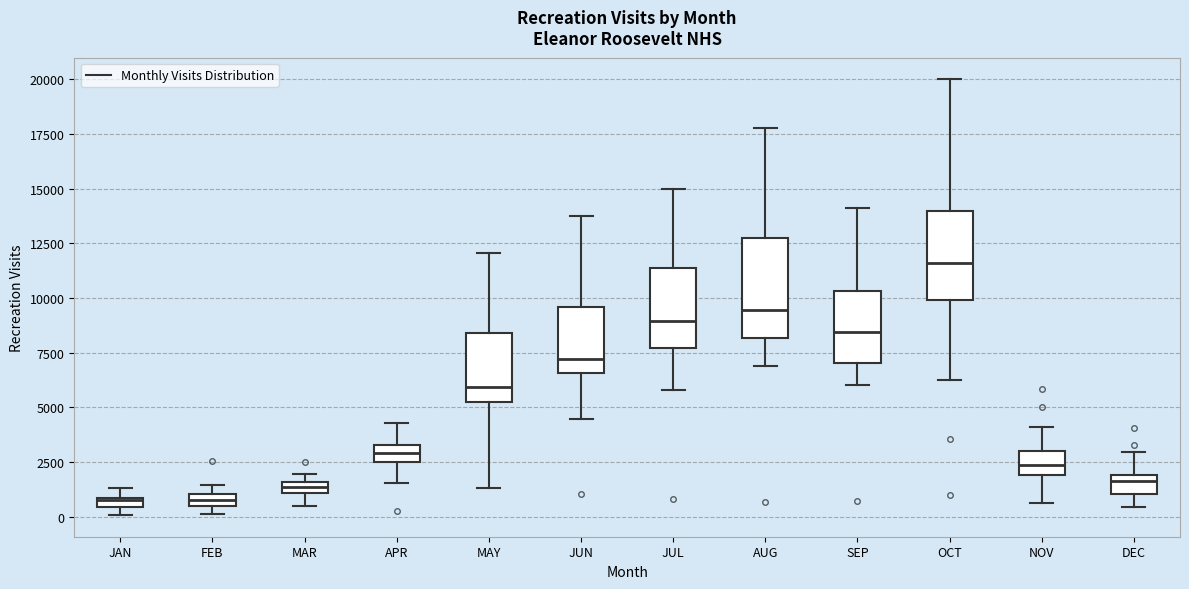

Where does the upper whisker of the box for AUG end on the y-axis? The values are not printed on the chart, so give them approximately, as read against the axis.

18000